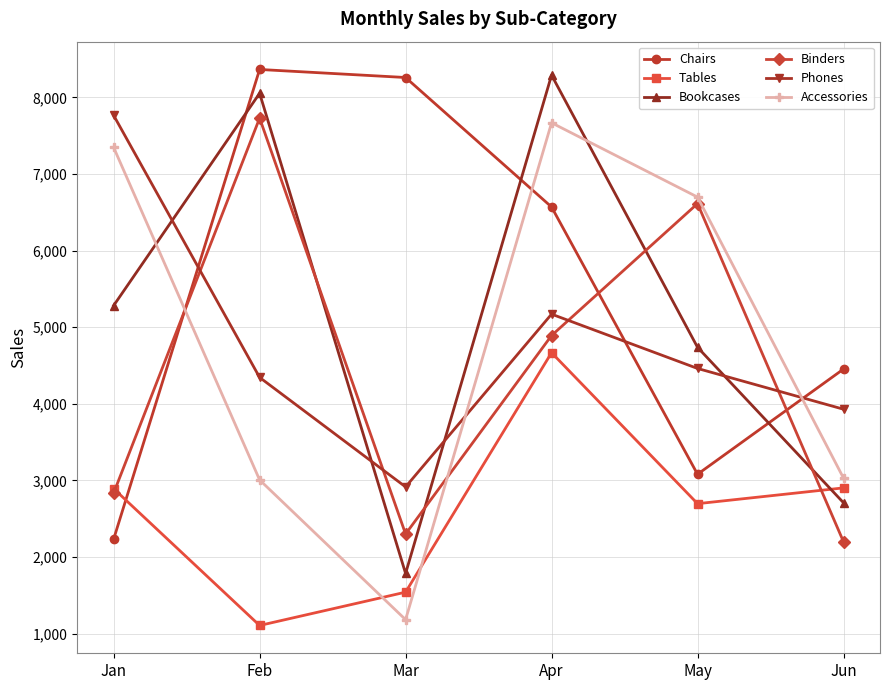

True or false: Tables has a value of 626 at Feb.

False